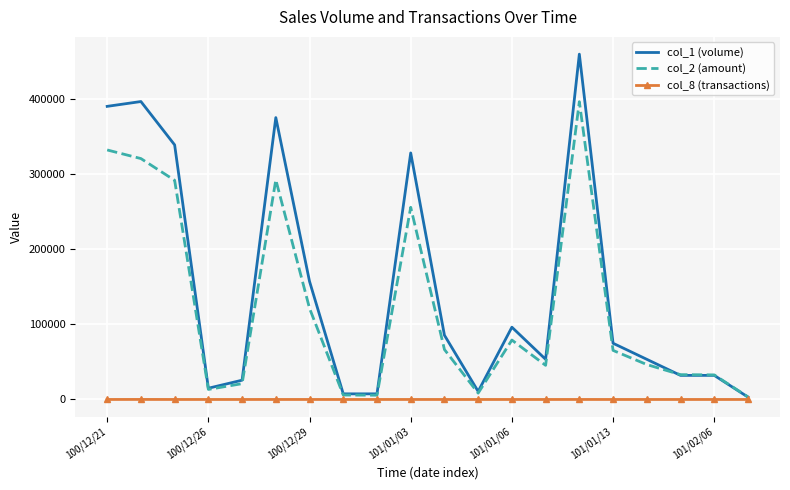

What are all the series names shown in the legend?

col_1 (volume), col_2 (amount), col_8 (transactions)